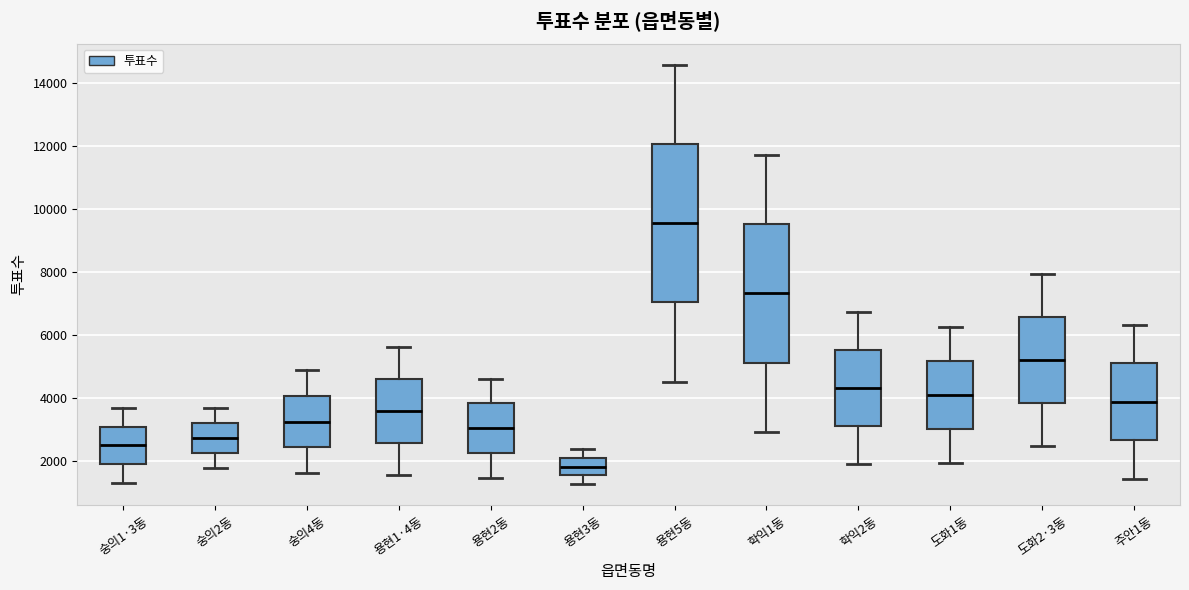

Comparing the boxes themselves (not the whiskers), which one is the tallest?

용현5동